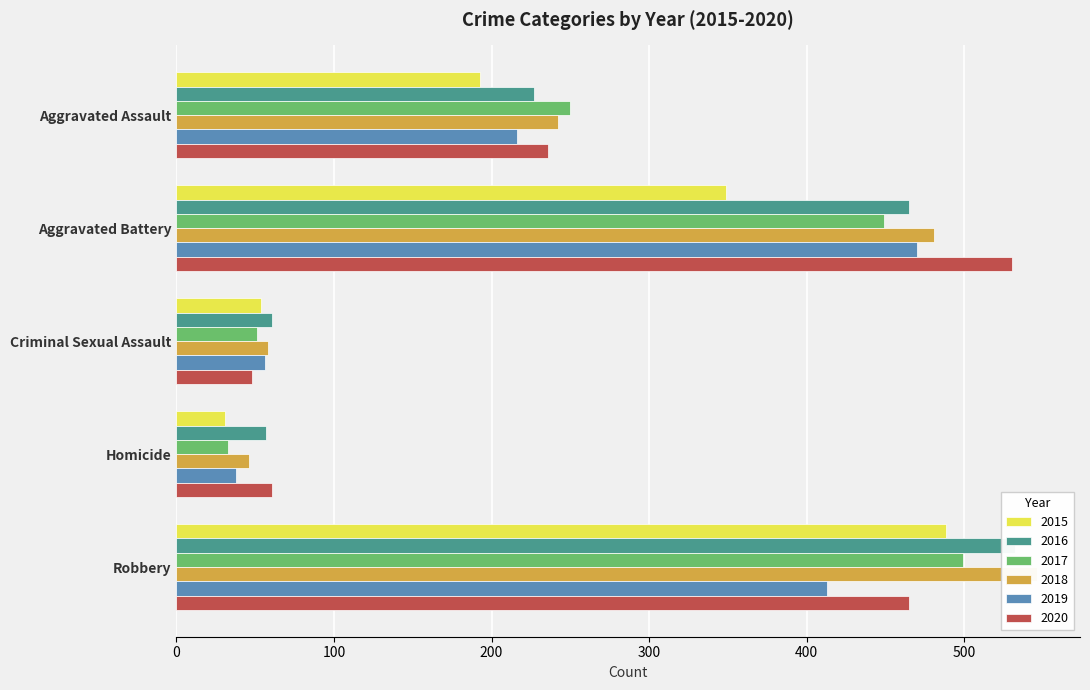

At how many categories does at least one series exceed 460?

2